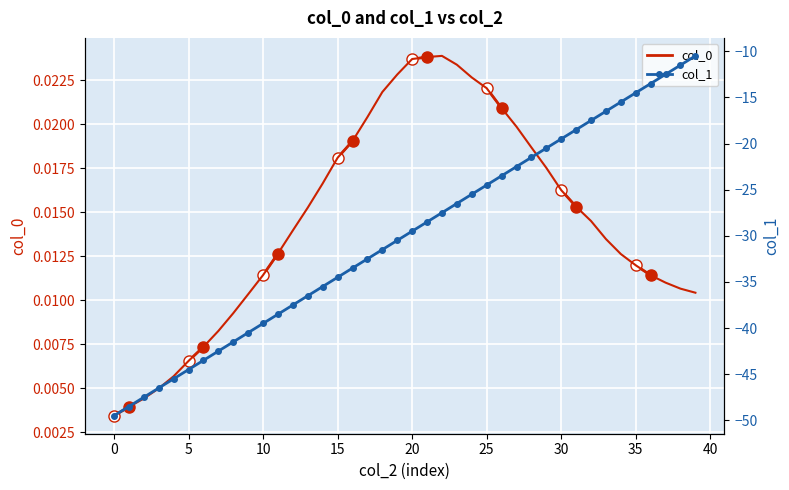

What is the average value of the col_1 series?

-30.0